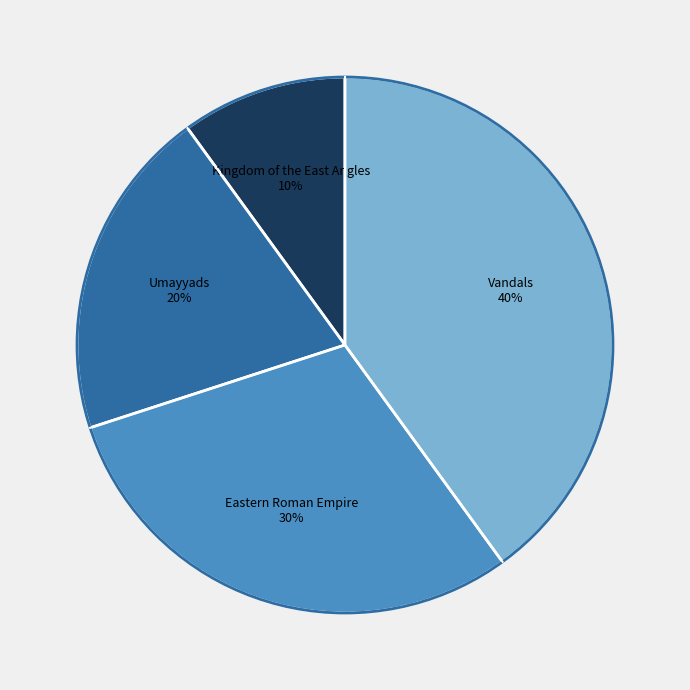

To the nearest percent, what is the average slice percentage?

25%